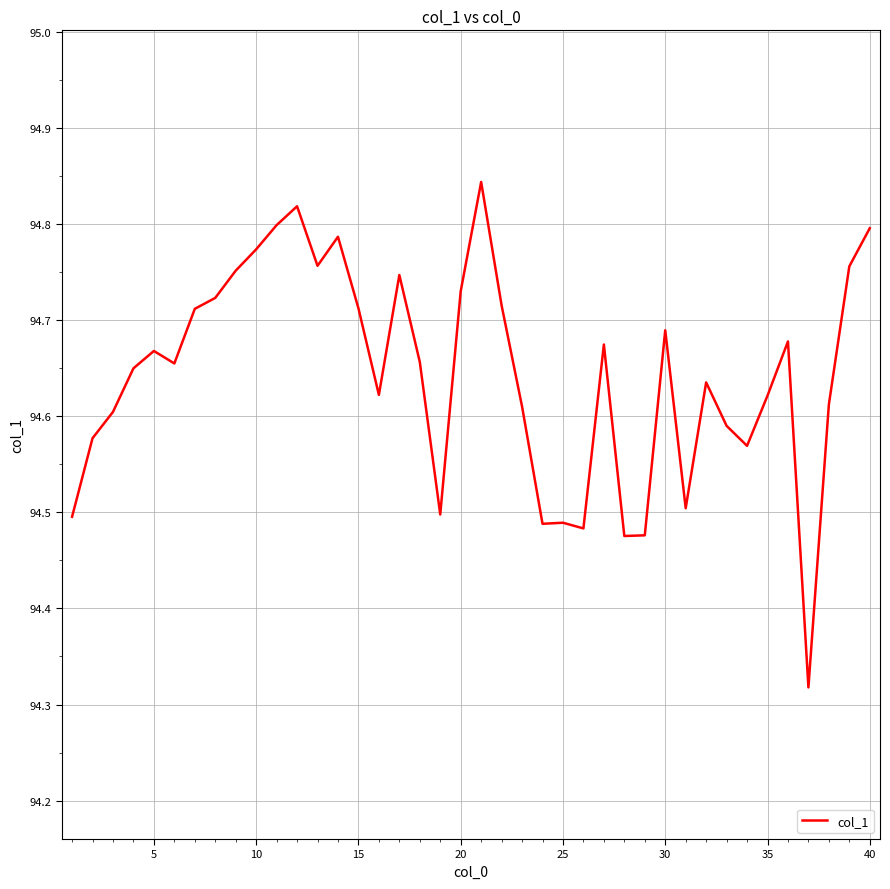

How many lines are shown in the chart?

1